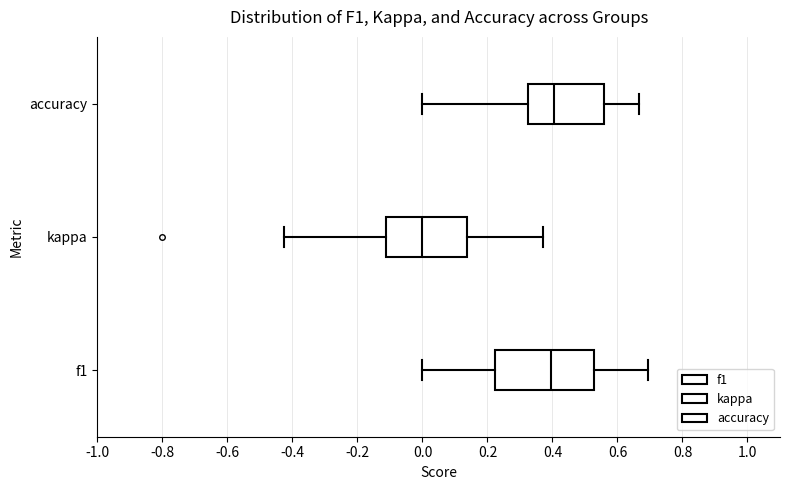

Reading bottom to top, transcribe this box plot: for each box, give where its median line is, the range the box spans, and where its two whiskers end, as read against the x-axis. The values are not printed on the chart, so give them approximately, as read against the axis.

f1: median 0.40, box 0.22 to 0.52, whiskers 0.00 to 0.70
kappa: median 0.00, box -0.12 to 0.14, whiskers -0.42 to 0.38
accuracy: median 0.40, box 0.32 to 0.56, whiskers 0.00 to 0.66